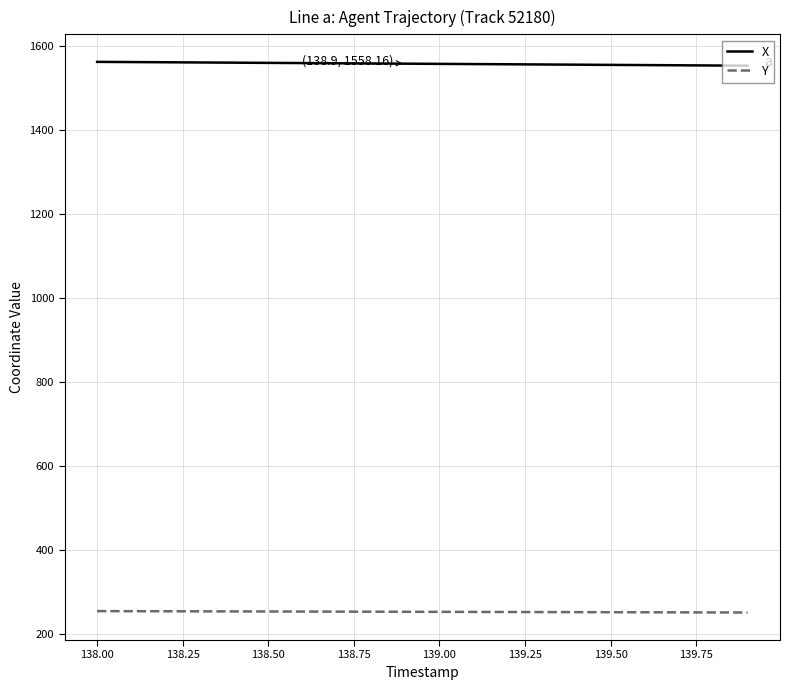

List the series in order of their peak value, highest first.

X, Y